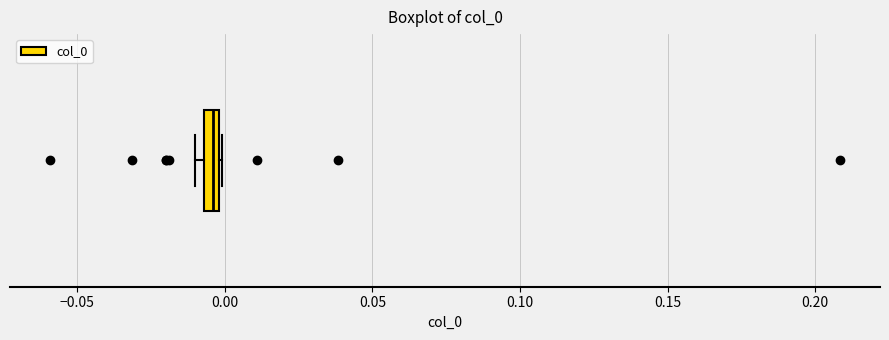

Where is the left edge of the box on the x-axis? The values are not printed on the chart, so give them approximately, as read against the axis.

-0.005